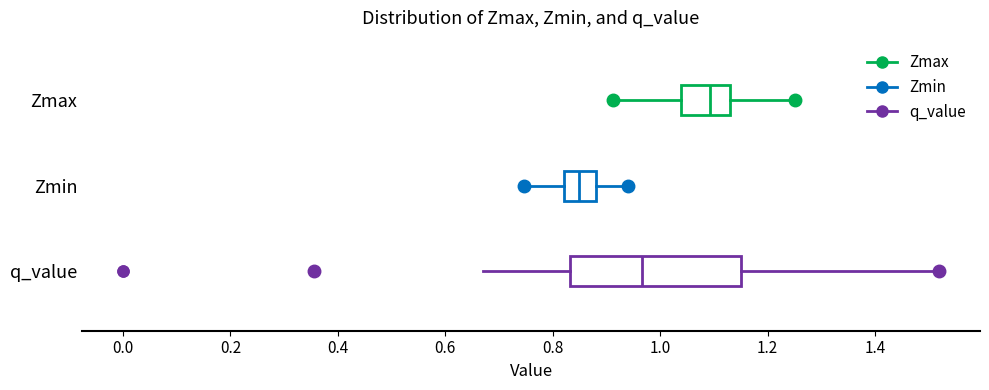

Reading bottom to top, read every box against the x-axis: the position of its median line, the range the box covers, and the ends of its whiskers. The values are not printed on the chart, so give them approximately, as read against the axis.

q_value: median 0.96, box 0.84 to 1.16, whiskers 0.68 to 1.52
Zmin: median 0.84, box 0.82 to 0.88, whiskers 0.74 to 0.94
Zmax: median 1.10, box 1.04 to 1.12, whiskers 0.92 to 1.26